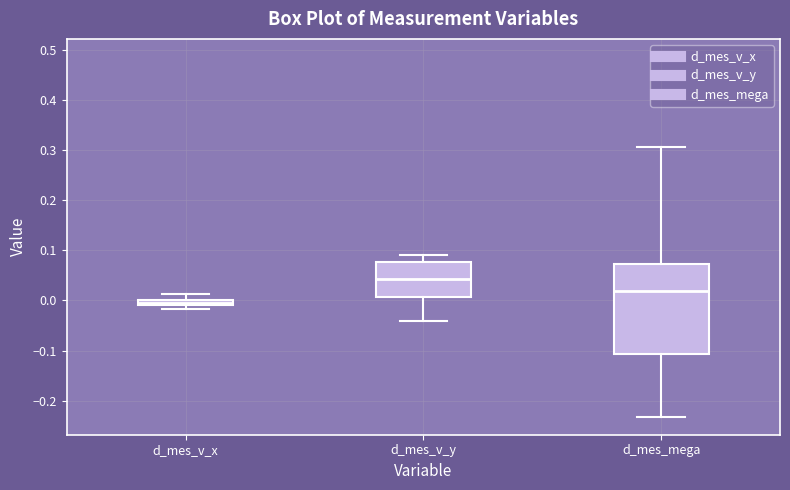

Which box is the tallest, from its lower edge to its upper edge?

d_mes_mega